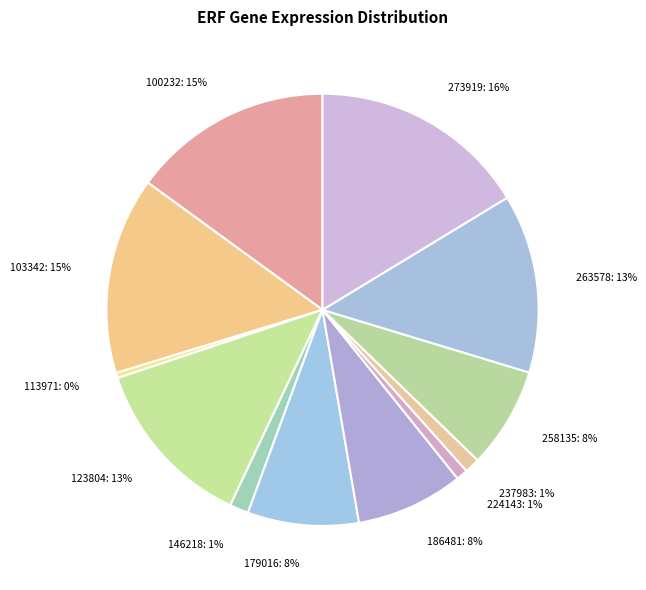

Between 237983: 1% and 263578: 13%, which is larger?

263578: 13%